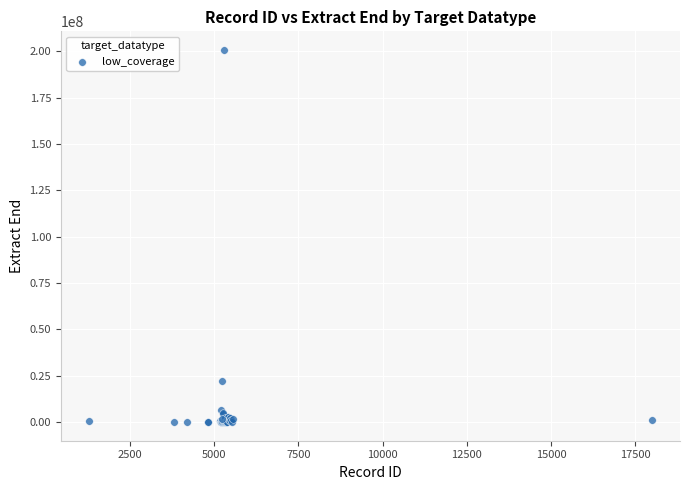

What Y value in the scatter plot is closest to 100361201?

22018378